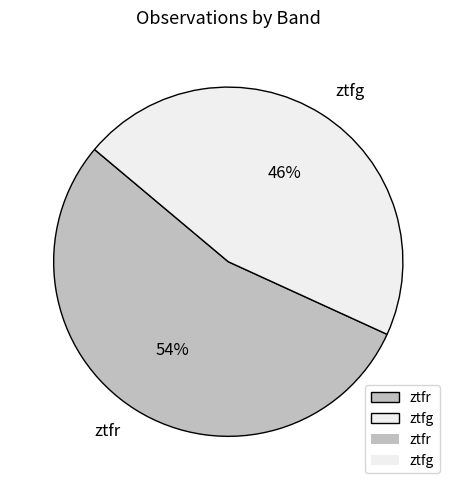

What percentage is the ztfr slice, to the nearest percent?

54%